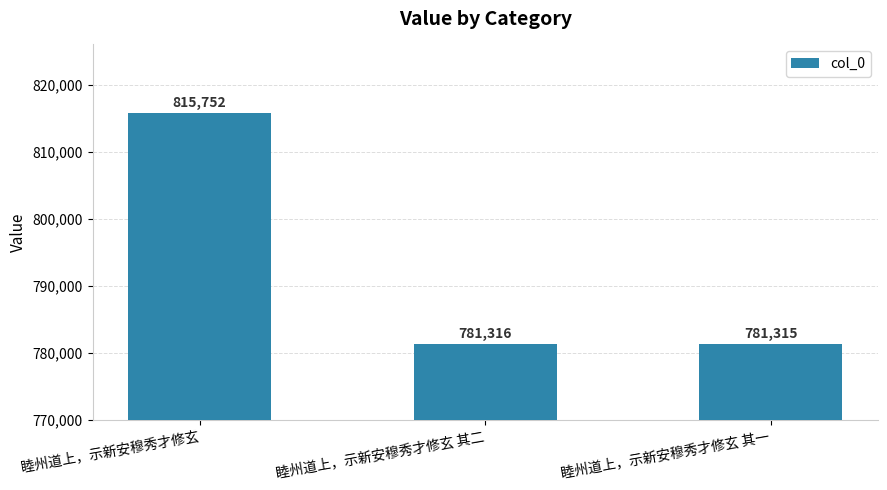

Rank the categories by value from lowest to highest.

睦州道上，示新安穆秀才修玄 其一, 睦州道上，示新安穆秀才修玄 其二, 睦州道上，示新安穆秀才修玄